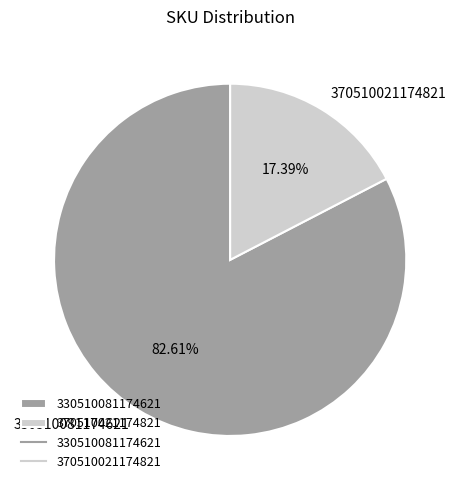

To the nearest percent, what is the average slice percentage?

50%